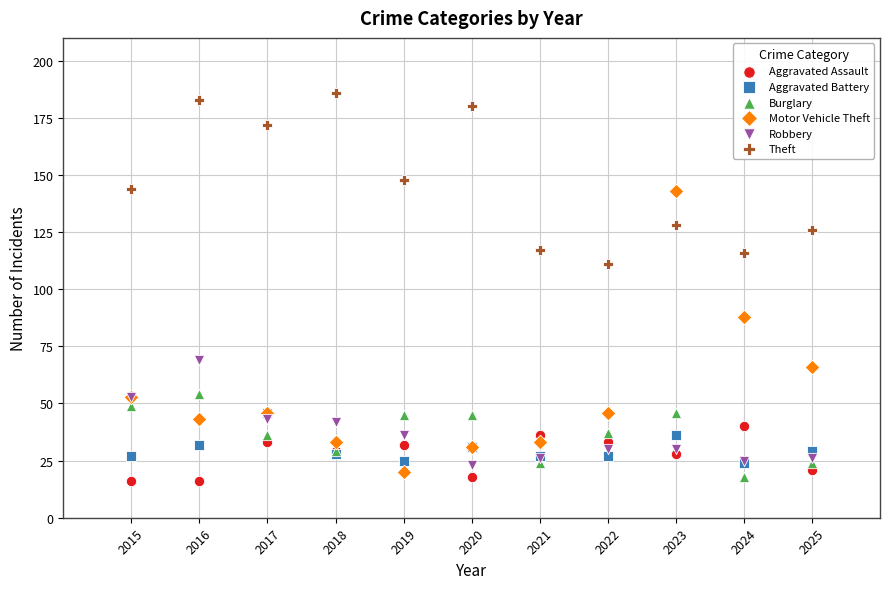

Across all series, what Y value is closest to 101?

111